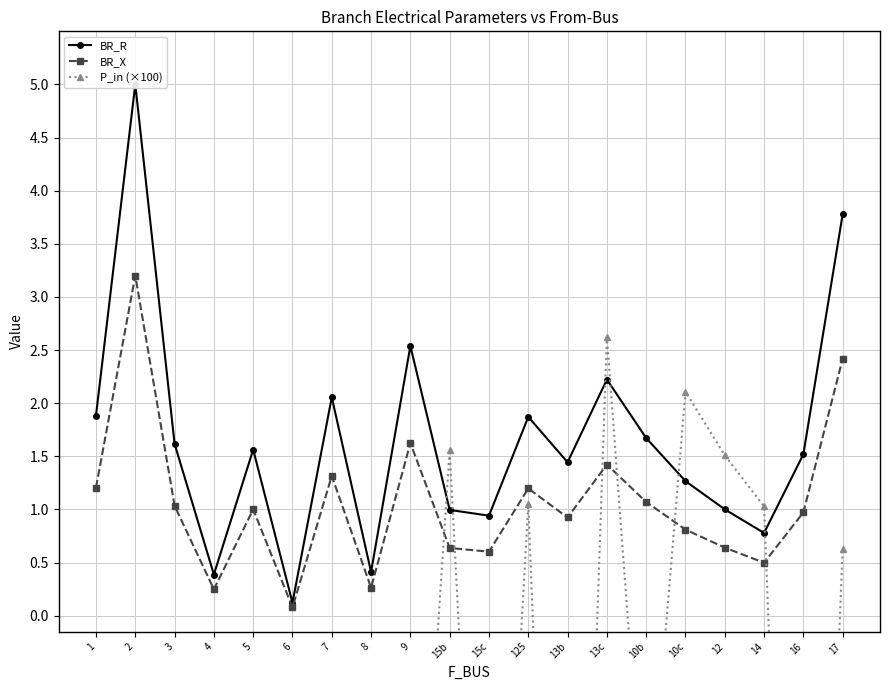

True or false: BR_R and BR_X cross at least once.

False